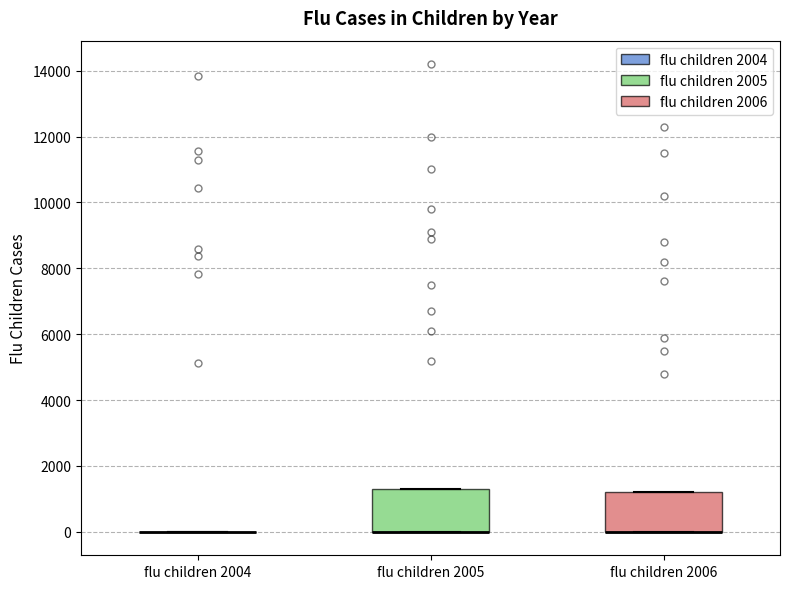

Reading left to right, read every box against the y-axis: the position of its median line, the range the box covers, and the ends of its whiskers. The values are not printed on the chart, so give them approximately, as read against the axis.

flu children 2004: box collapsed to a line at 0, whiskers 0 to 0
flu children 2005: median 0 (drawn on the box's lower edge), box 0 to 1400, whiskers 0 to 1400
flu children 2006: median 0 (drawn on the box's lower edge), box 0 to 1200, whiskers 0 to 1200